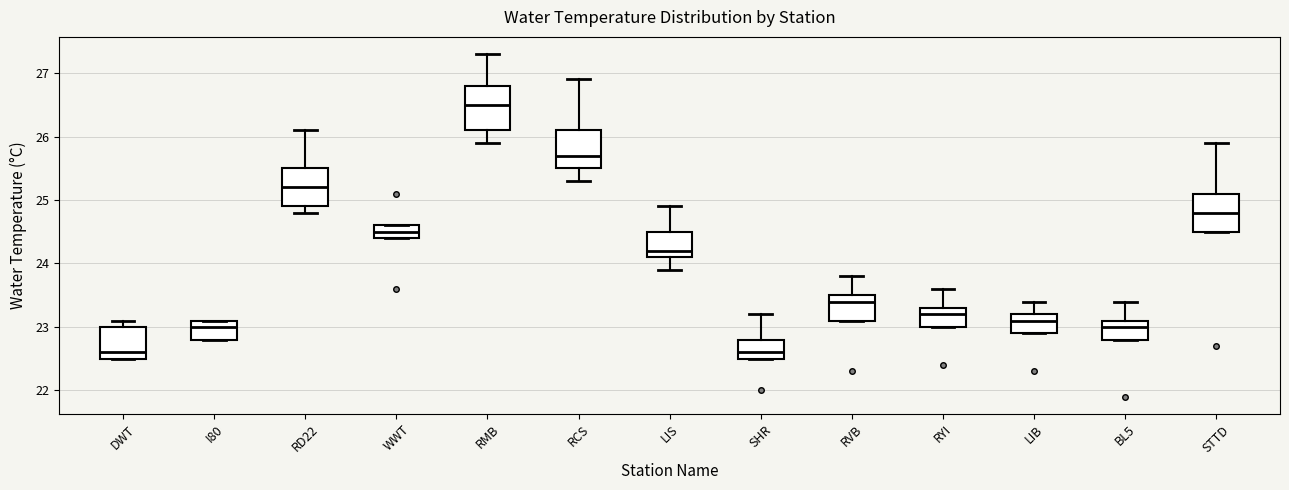

Where does the median line of the box for STTD sit on the y-axis? The values are not printed on the chart, so give them approximately, as read against the axis.

24.8